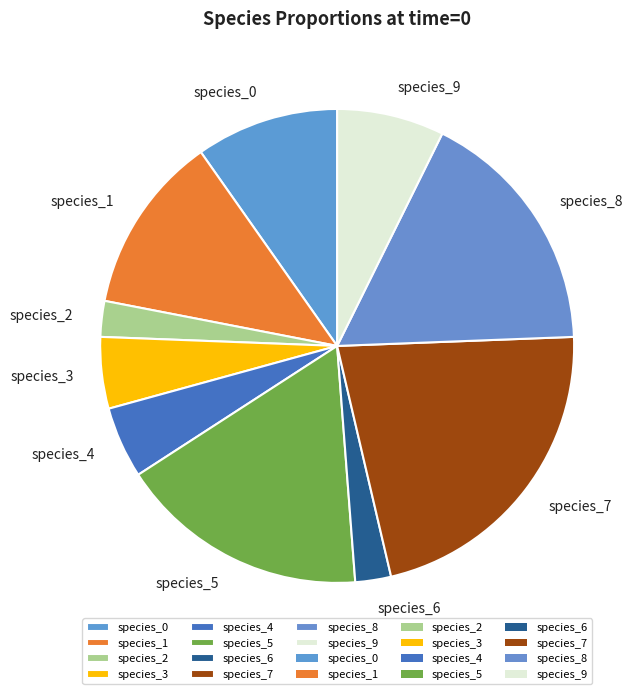

The species_7 slice represents 12% of the pie. True or false?

False